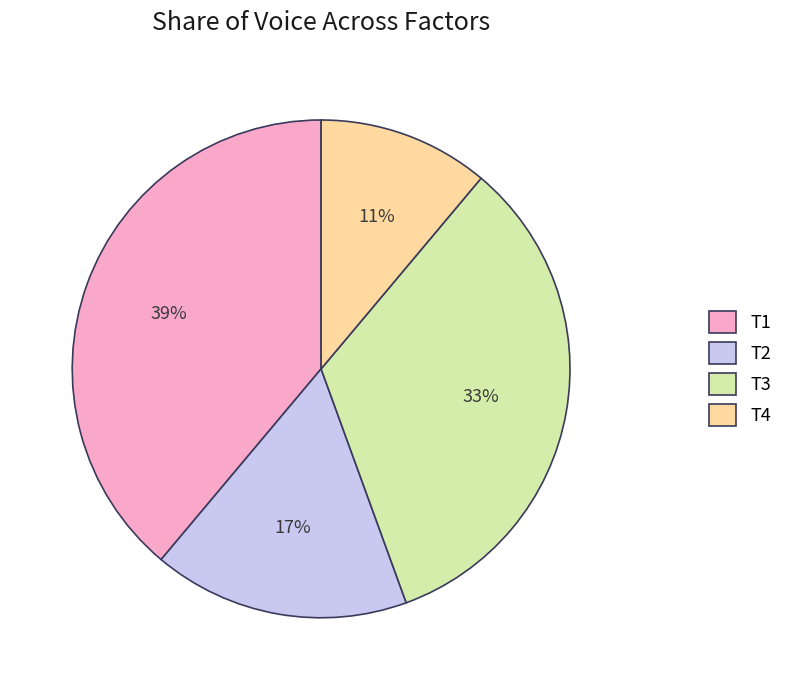

Do T2 and T4 together represent more than half of the pie?

No